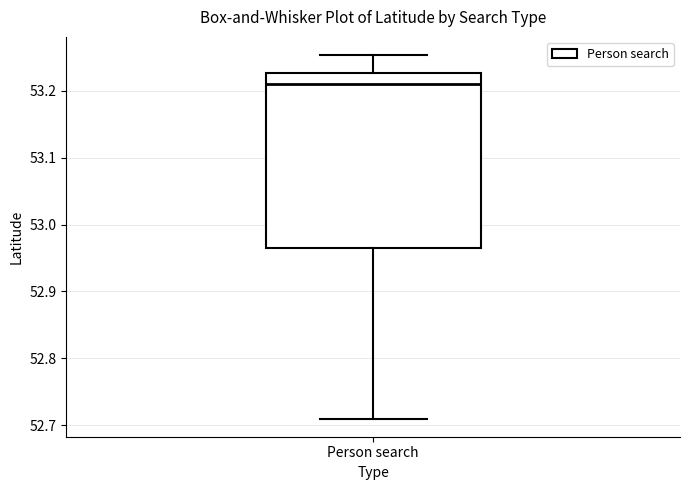

Read this box plot against the y-axis: the position of the median line, the range covered by the box, and the ends of both whiskers. The values are not printed on the chart, so give them approximately, as read against the axis.

median 53.21, box 52.96 to 53.23, whiskers 52.71 to 53.25